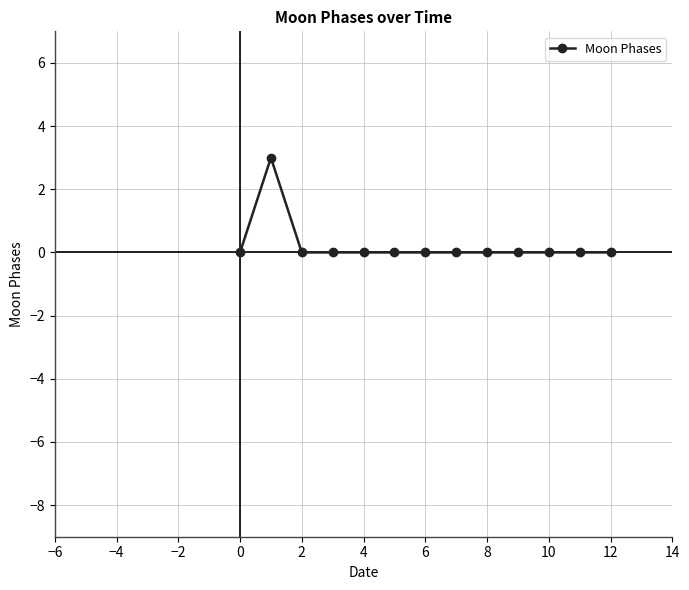

What is the sum of all values?

3